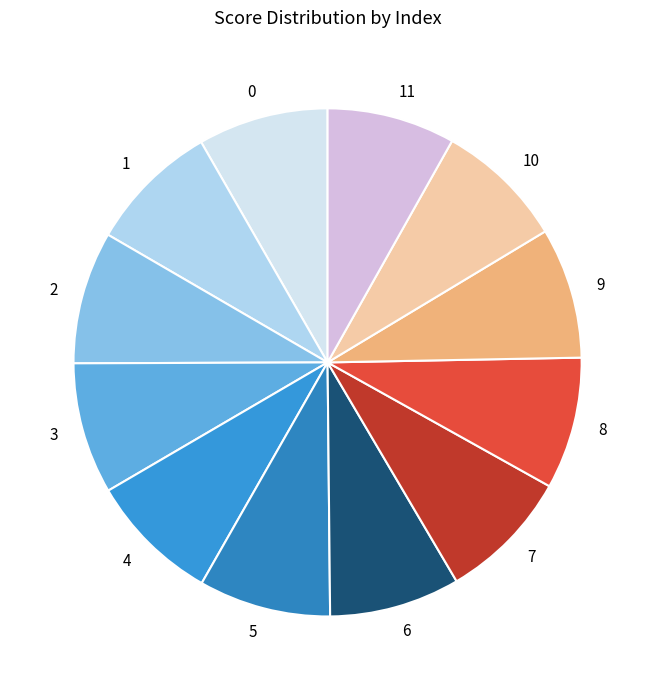

Count the number of slices in the pie.

12